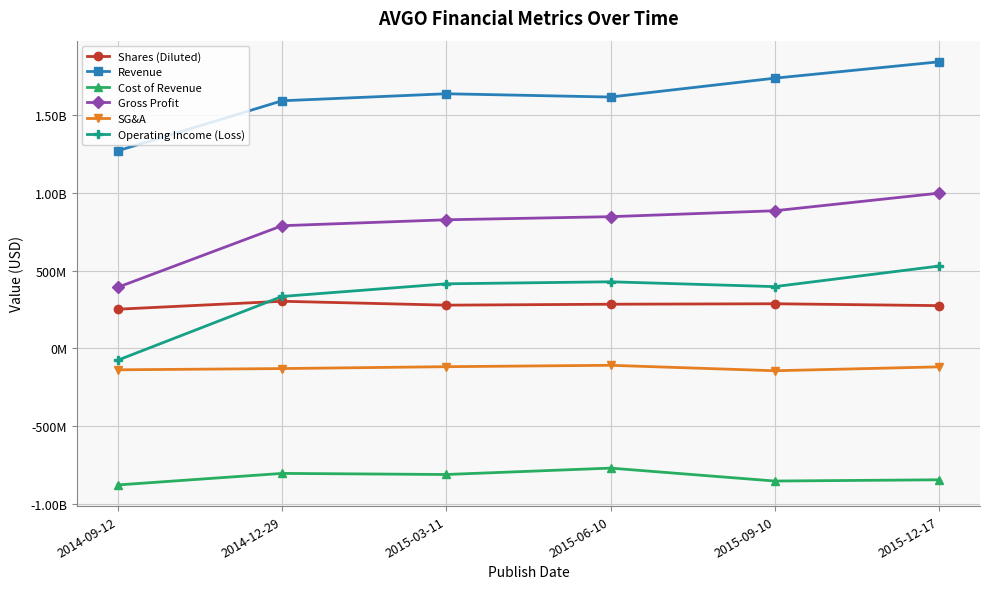

At which category is the sum across all series the highest?

2015-12-17